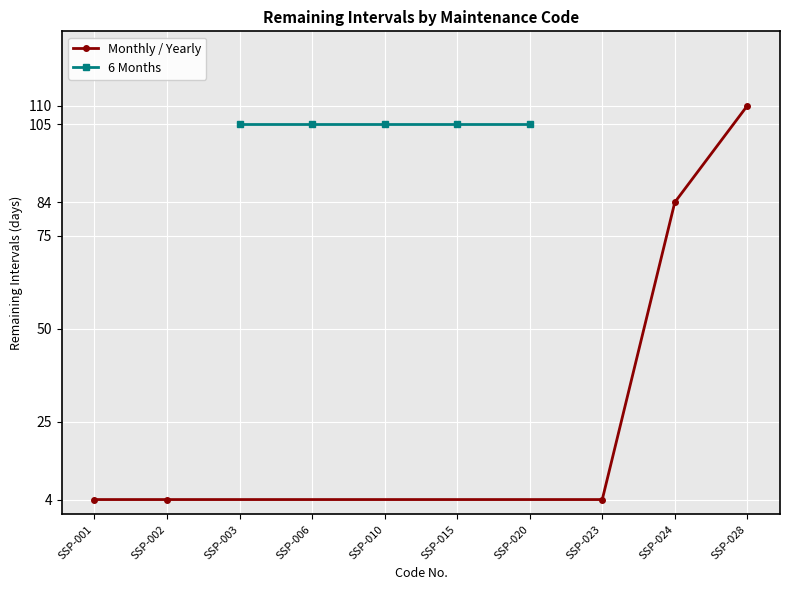

The value of Monthly / Yearly at SSP-024 is 147. True or false?

False